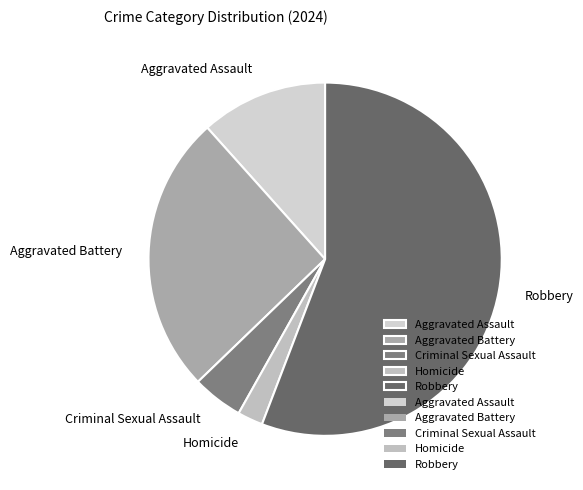

How many slices are in this pie chart?

5